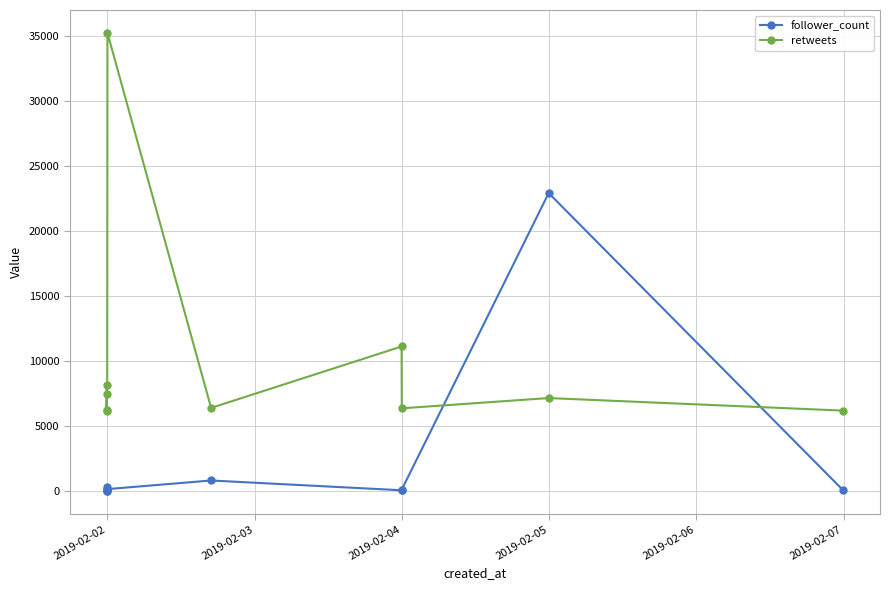

What is the maximum value for follower_count?

22921